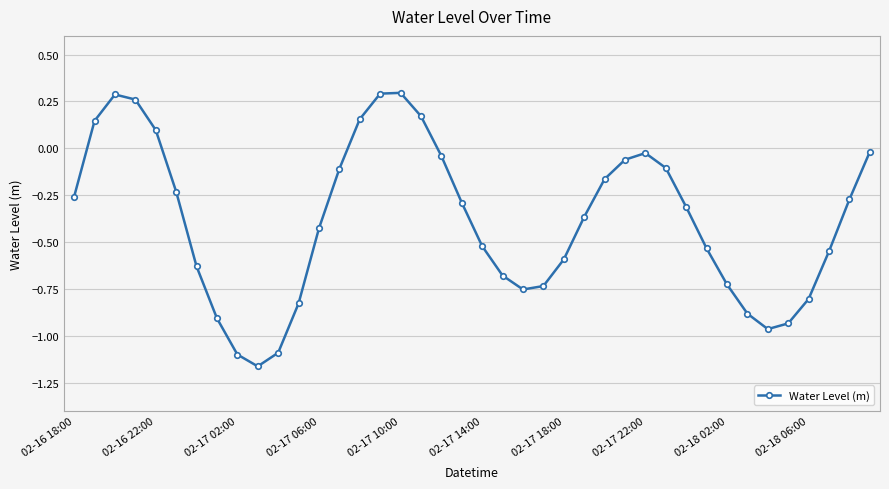

Is this an area chart (filled region under the line)?

No